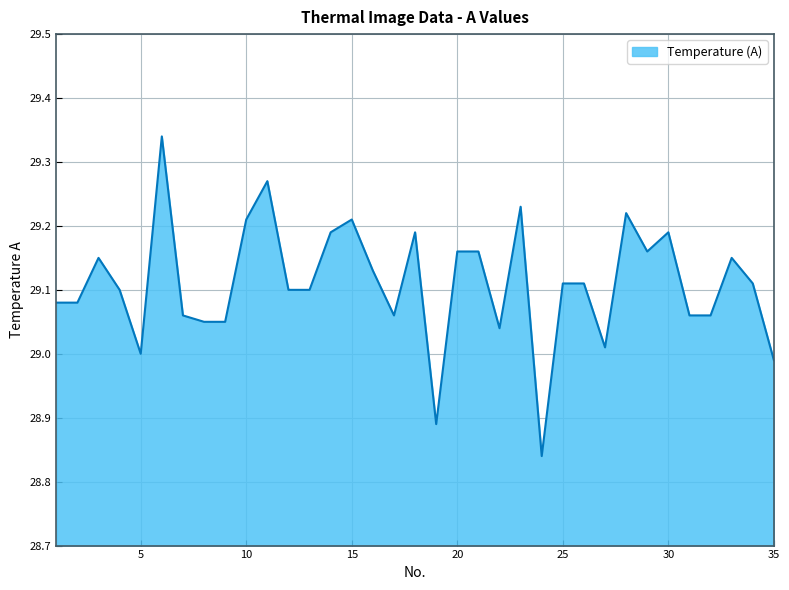

What is the difference between the maximum and minimum values?

0.5